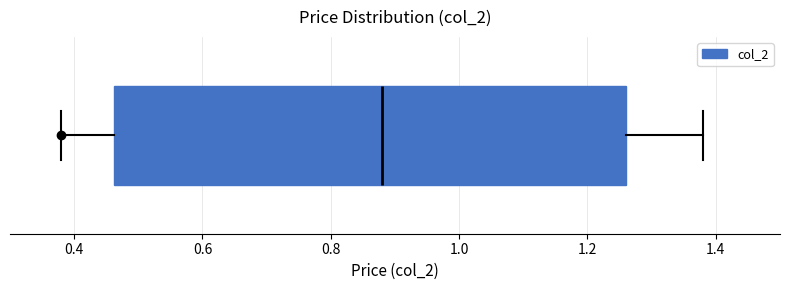

Read this box plot against the x-axis: the position of the median line, the range covered by the box, and the ends of both whiskers. The values are not printed on the chart, so give them approximately, as read against the axis.

median 0.88, box 0.46 to 1.26, whiskers 0.38 to 1.38